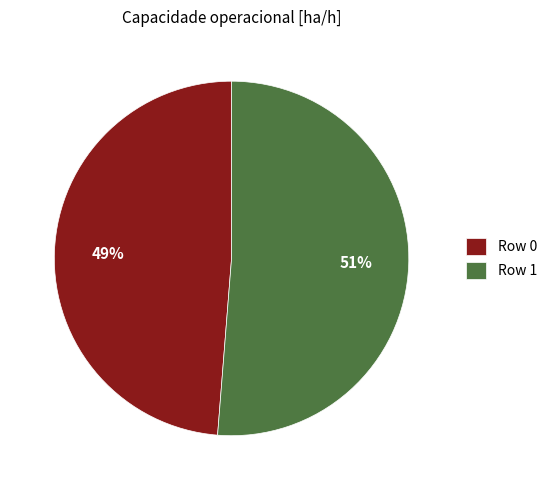

Is Row 1 the majority of the pie?

Yes